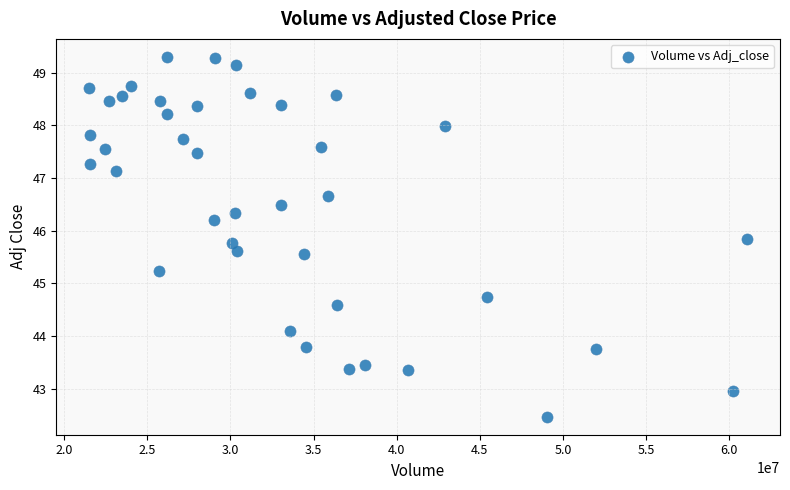

What is the range of X values (max minus min)?

39576000.0